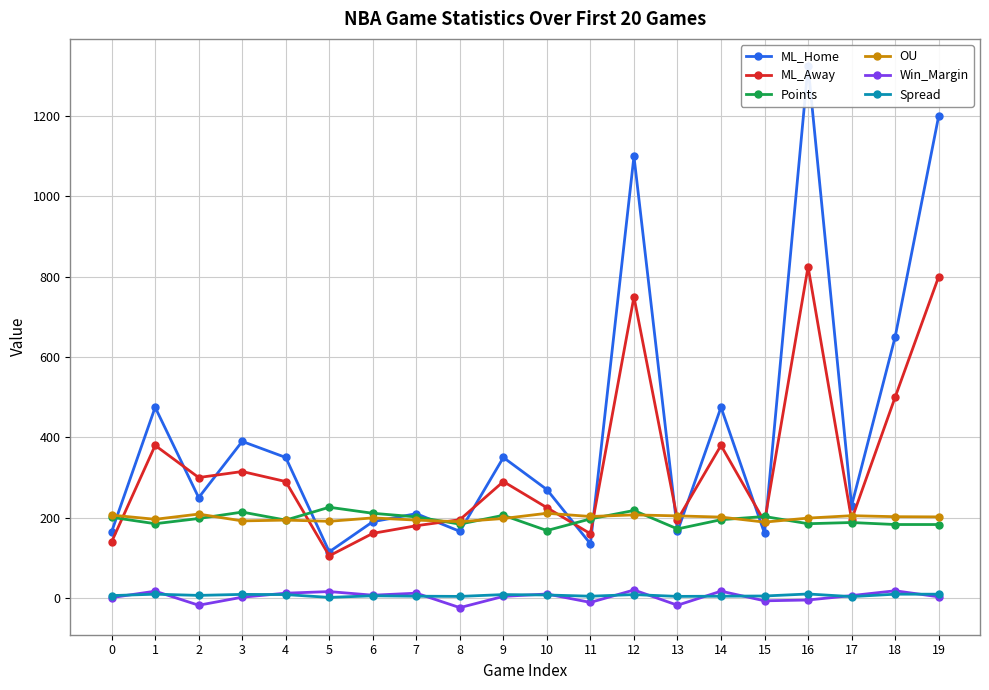

List the series in order of their peak value, lowest first.

Spread, Win_Margin, OU, Points, ML_Away, ML_Home